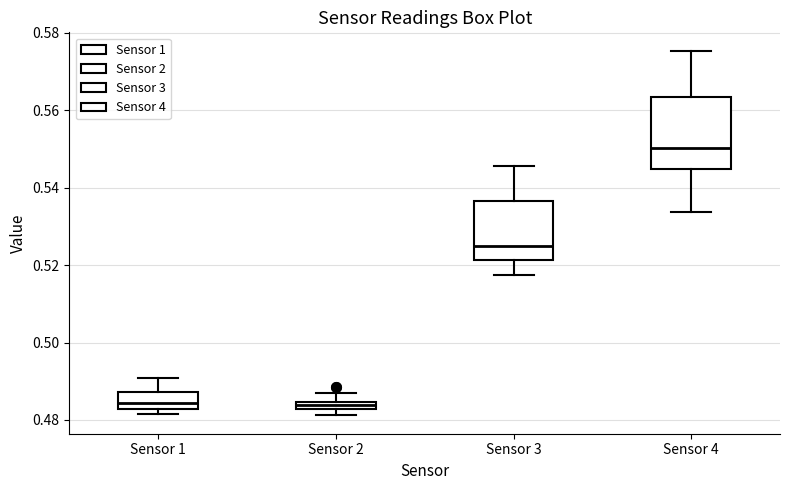

Which box is the tallest, from its lower edge to its upper edge?

Sensor 4